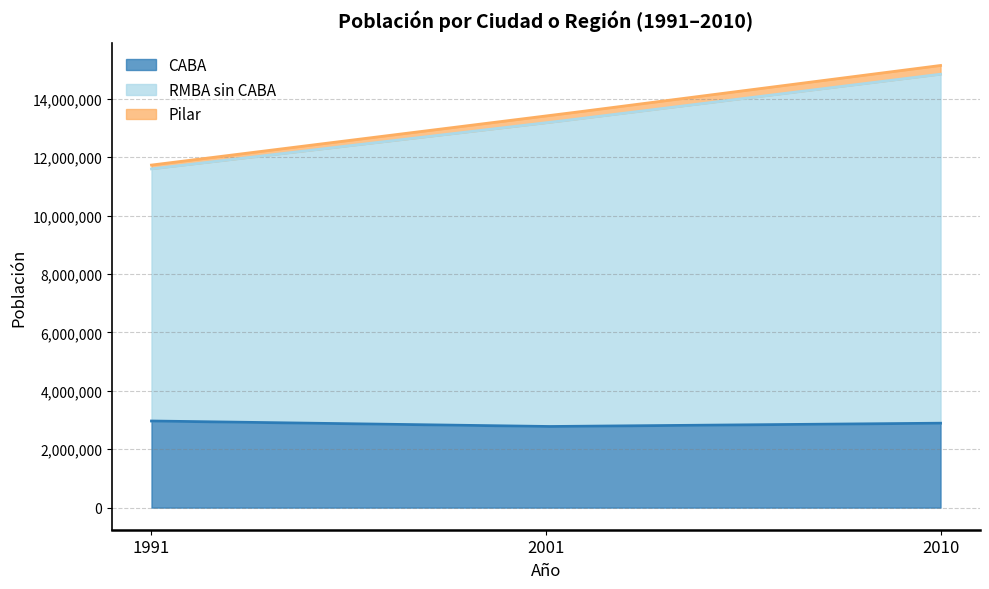

What is the average value of the Pilar series?

220576